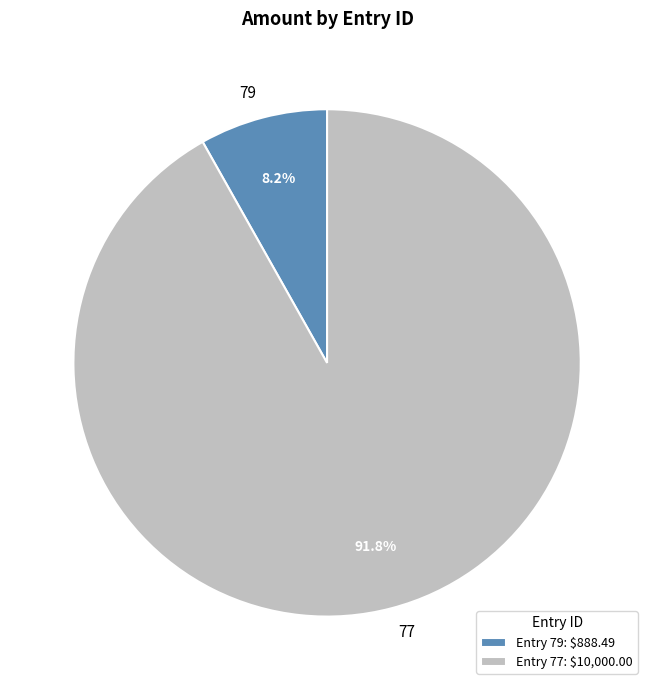

What portion of the pie excludes 79?

91.8%